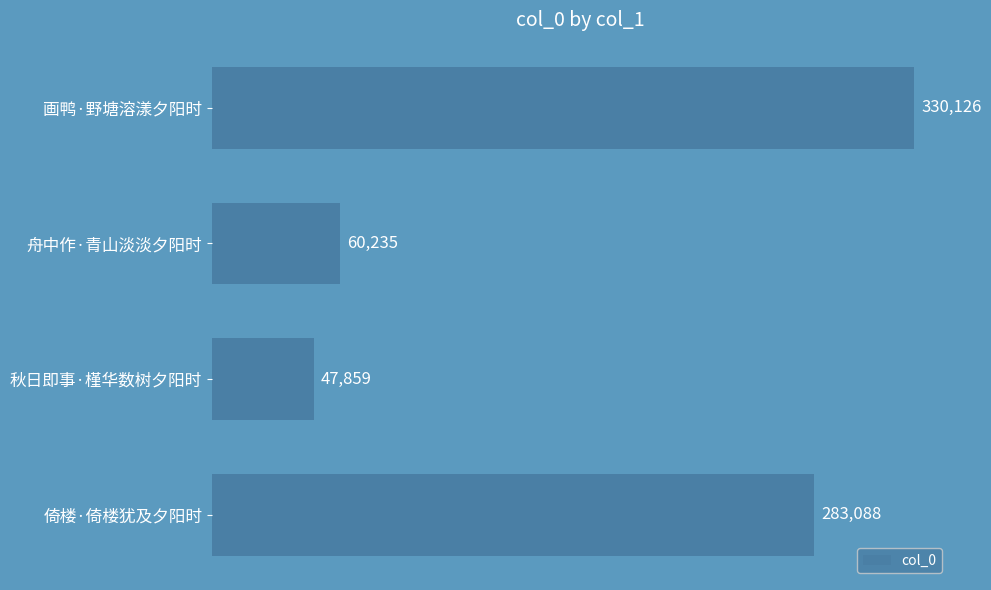

Rank the categories by value from lowest to highest.

秋日即事·槿华数树夕阳时, 舟中作·青山淡淡夕阳时, 倚楼·倚楼犹及夕阳时, 画鸭·野塘溶漾夕阳时